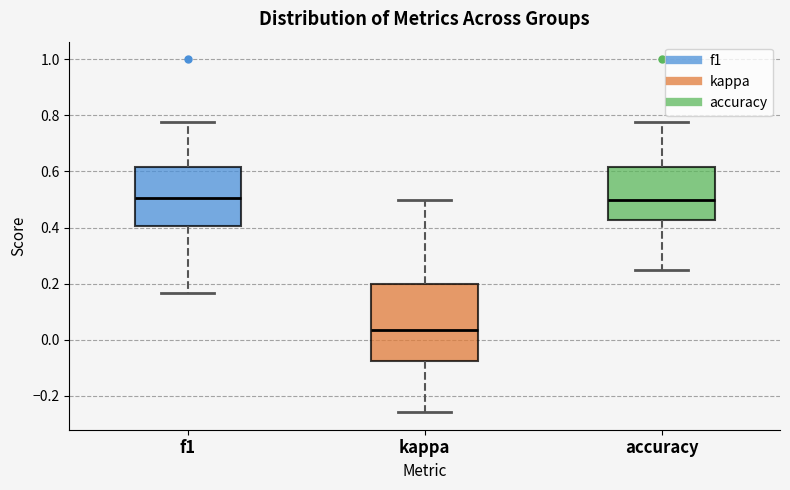

Where is the lower edge of the box for f1 on the y-axis? The values are not printed on the chart, so give them approximately, as read against the axis.

0.40